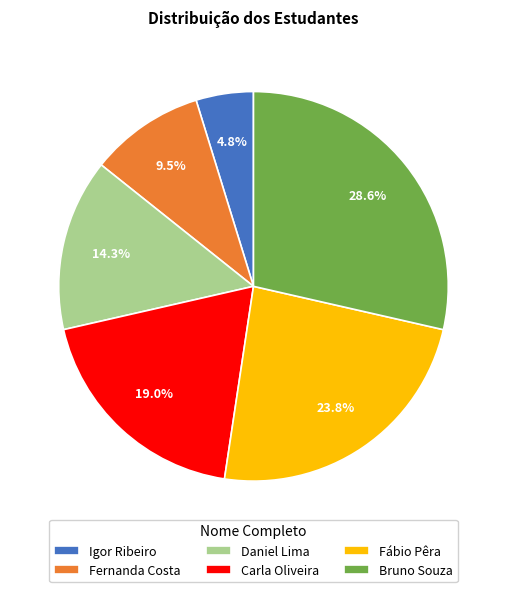

Count the number of slices in the pie.

6